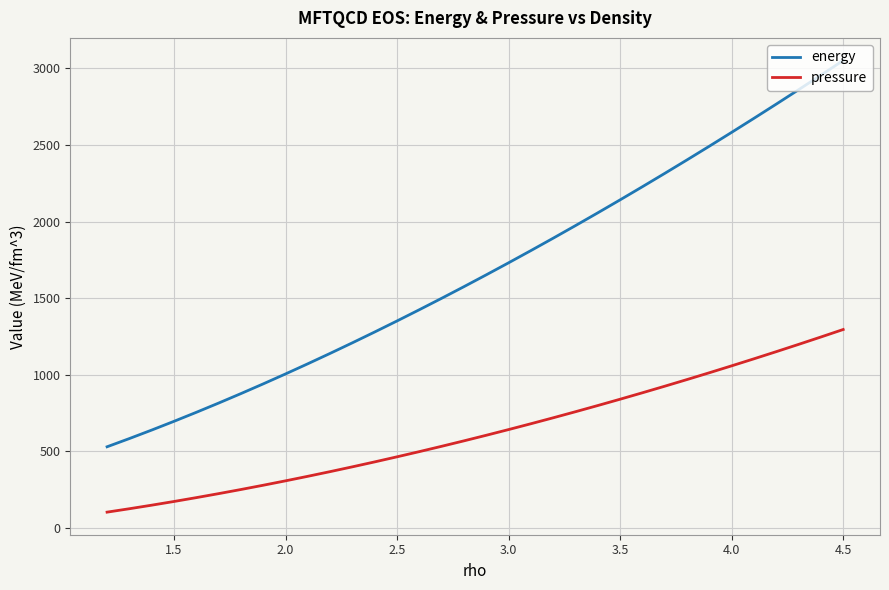

True or false: pressure and energy intersect in this chart.

False